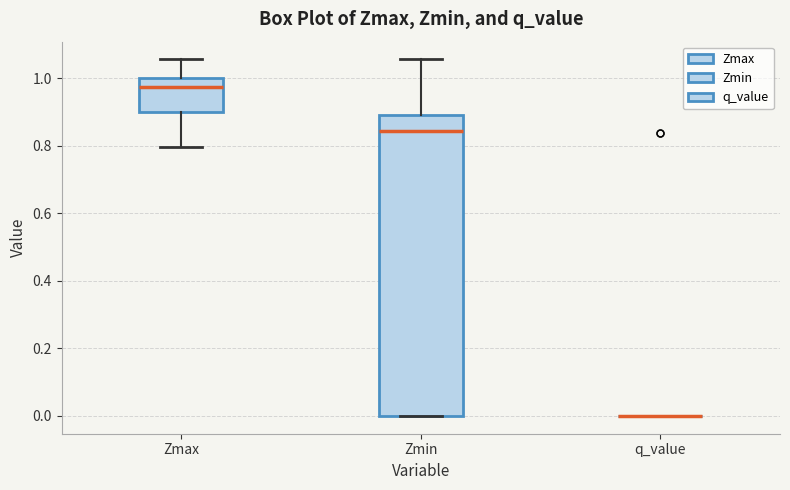

Reading left to right, transcribe this box plot: for each box, give where its median line is, the range the box spans, and where its two whiskers end, as read against the y-axis. The values are not printed on the chart, so give them approximately, as read against the axis.

Zmax: median 0.98, box 0.90 to 1.00, whiskers 0.80 to 1.06
Zmin: median 0.84, box 0.00 to 0.90, whiskers 0.00 to 1.06
q_value: box collapsed to a line at 0.00, whiskers 0.00 to 0.00